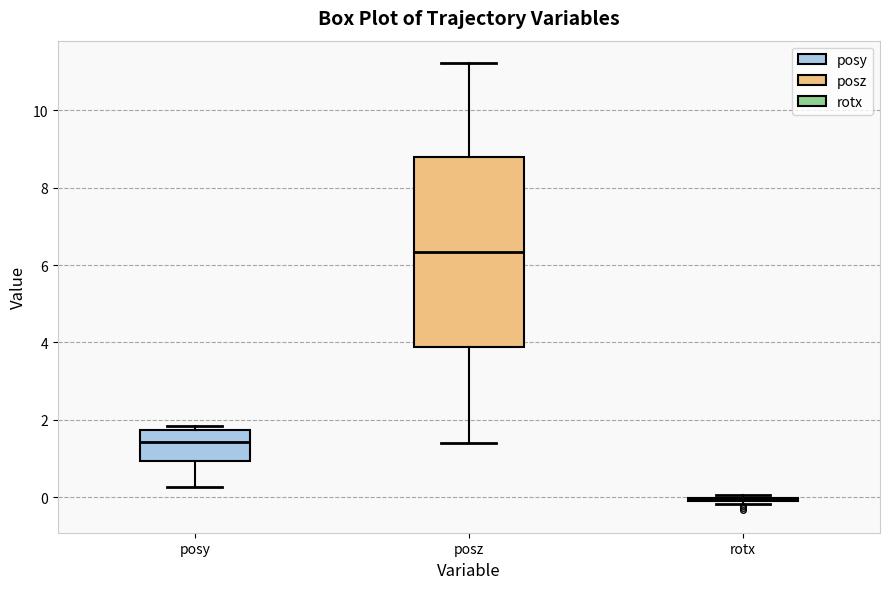

Where does the lower whisker of the box for posy end on the y-axis? The values are not printed on the chart, so give them approximately, as read against the axis.

0.2